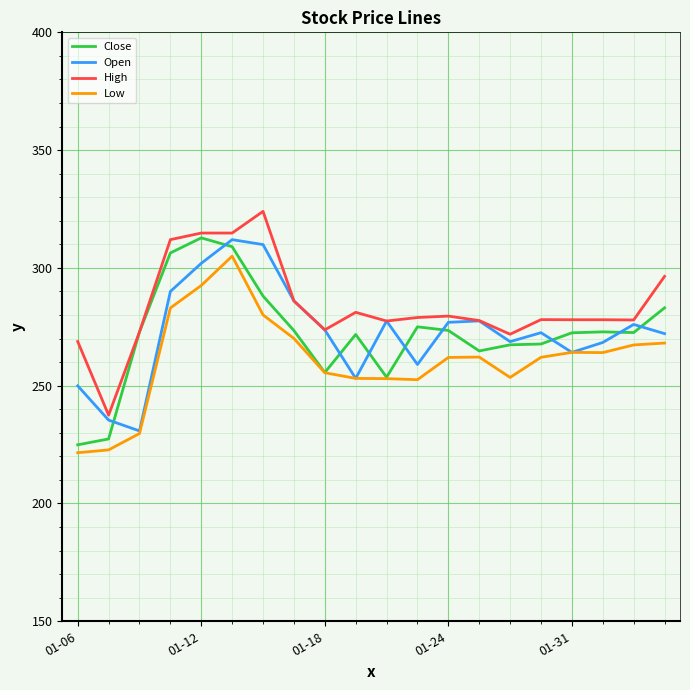

True or false: High and Low intersect in this chart.

False